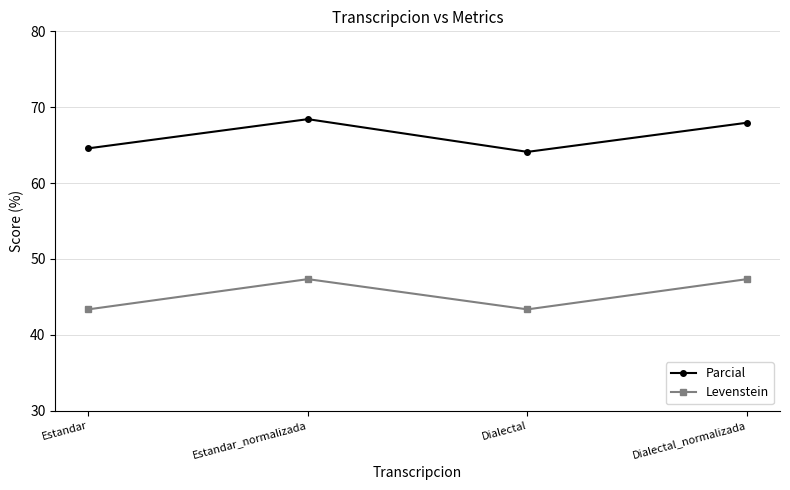

How many lines are shown in the chart?

2